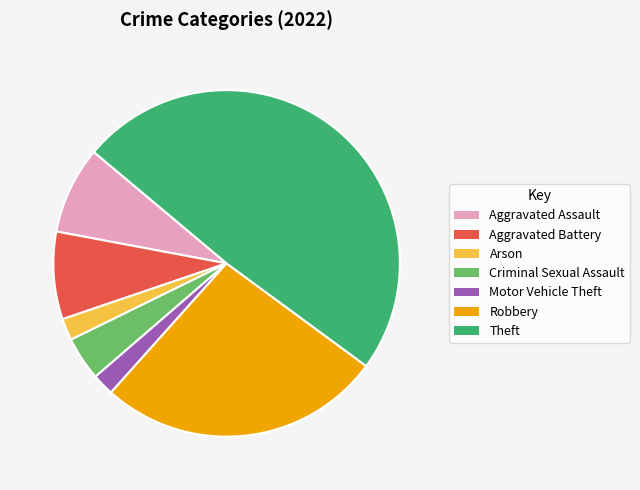

Is Motor Vehicle Theft the majority of the pie?

No